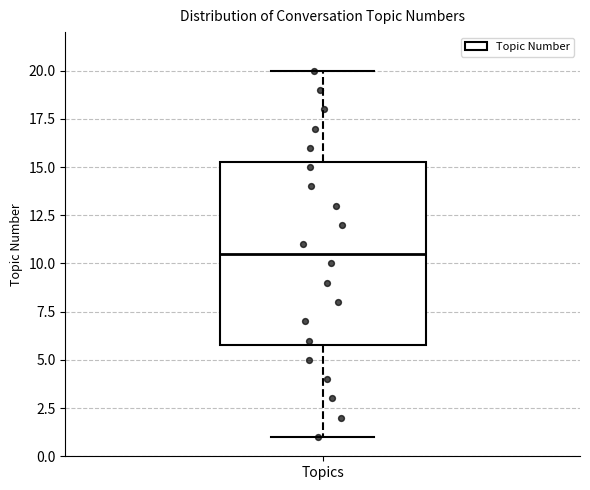

Where is the upper edge of the box for Topics on the y-axis? The values are not printed on the chart, so give them approximately, as read against the axis.

15.5